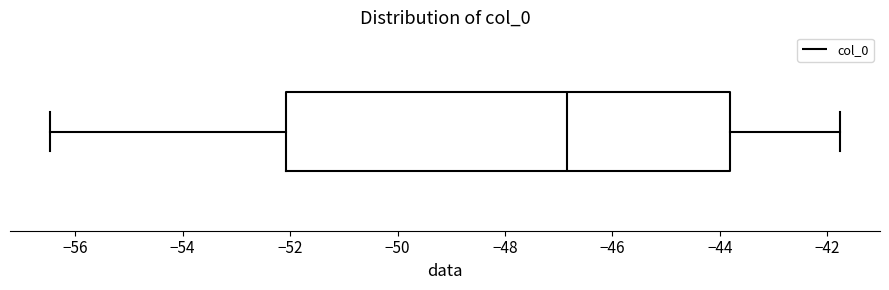

Read this box plot against the x-axis: the position of the median line, the range covered by the box, and the ends of both whiskers. The values are not printed on the chart, so give them approximately, as read against the axis.

median -46.8, box -52.0 to -43.8, whiskers -56.4 to -41.8